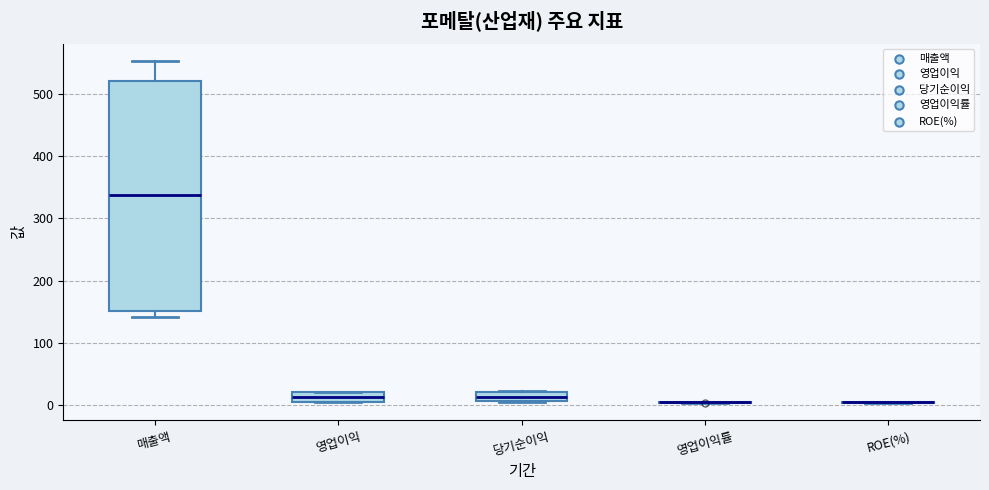

Which box is the tallest, from its lower edge to its upper edge?

매출액